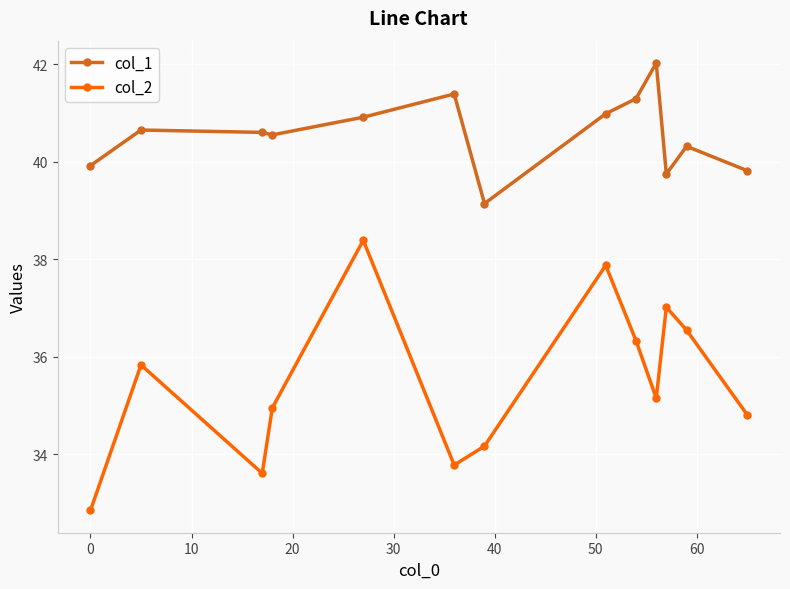

Which series has the largest total across all categories?

col_1